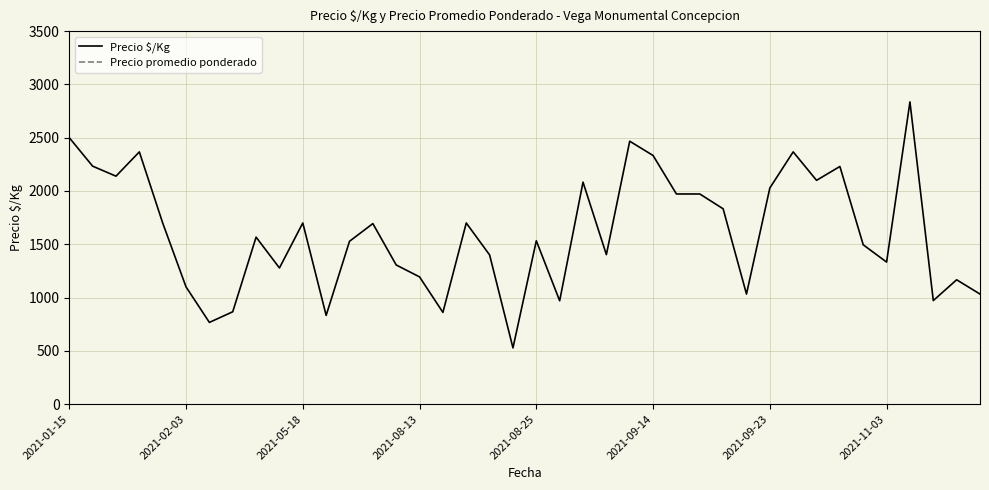

Rank the series by their average value, from highest to lowest.

Precio promedio ponderado, Precio $/Kg